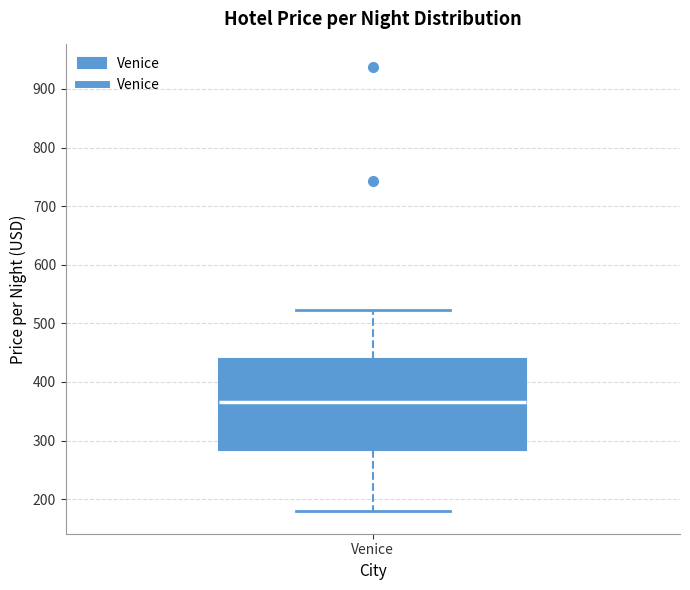

Transcribe this box plot: give where the median line is, the range the box spans, and where the two whiskers end, as read against the y-axis. The values are not printed on the chart, so give them approximately, as read against the axis.

median 370, box 280 to 440, whiskers 180 to 520